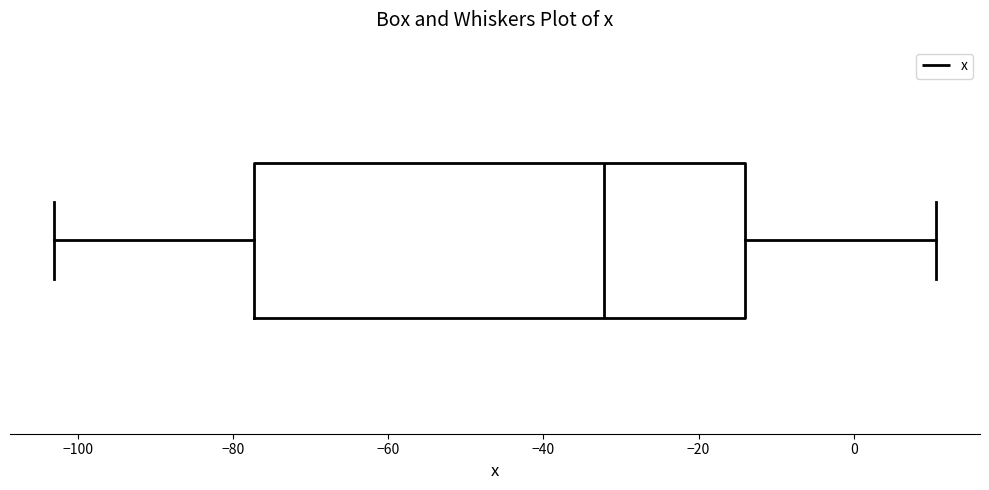

Read this box plot against the x-axis: the position of the median line, the range covered by the box, and the ends of both whiskers. The values are not printed on the chart, so give them approximately, as read against the axis.

median -32, box -78 to -14, whiskers -104 to 10